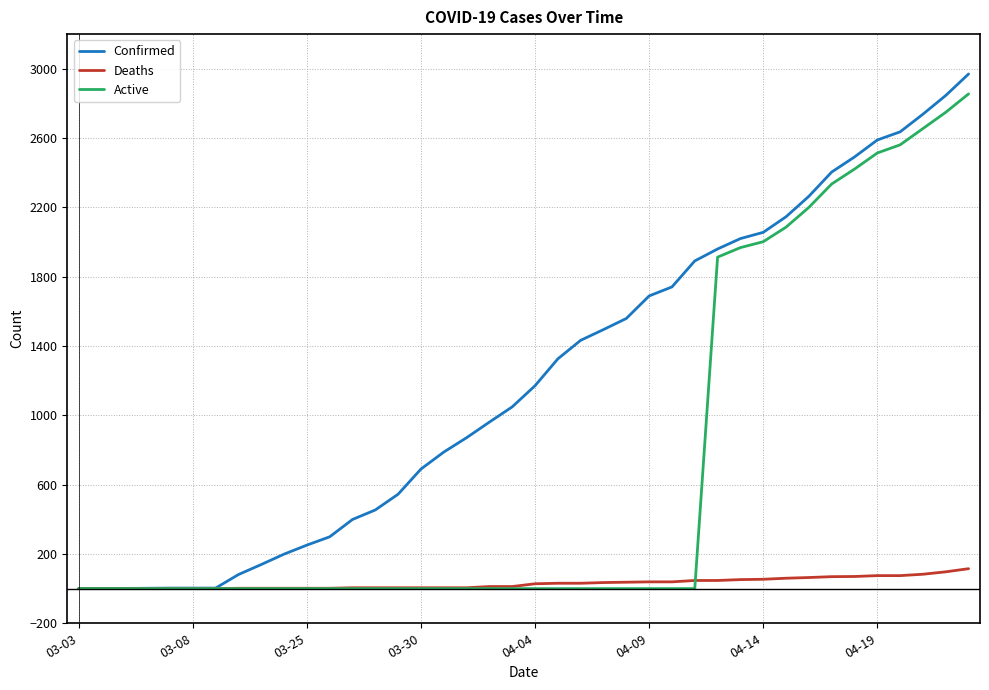

What is the maximum value shown in the chart?

2970